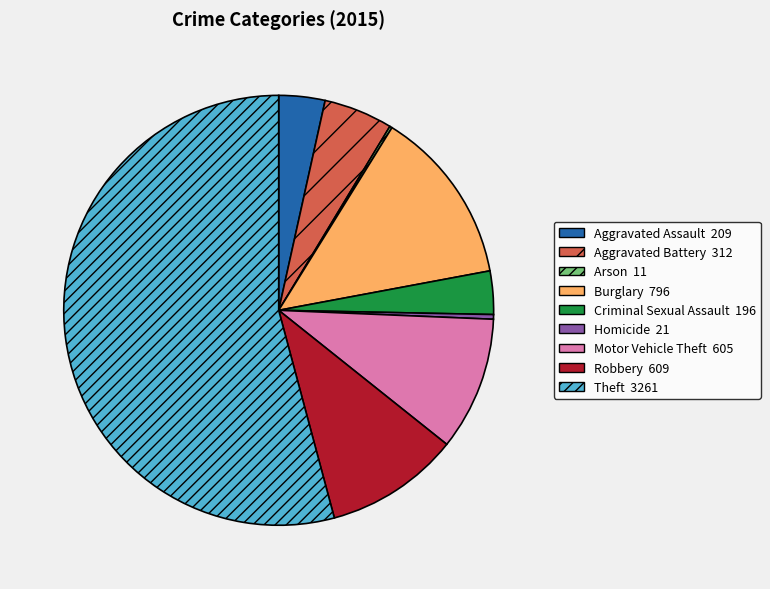

Which slice is the largest?

Theft